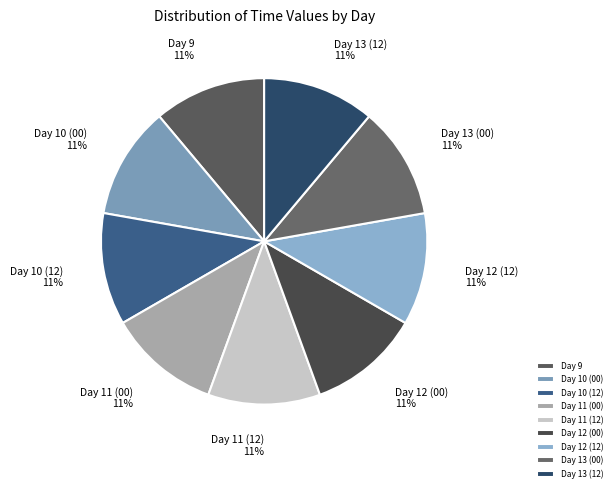

What is the ratio of the value at Day 12 (12) to the value at Day 11 (00)?

1.0